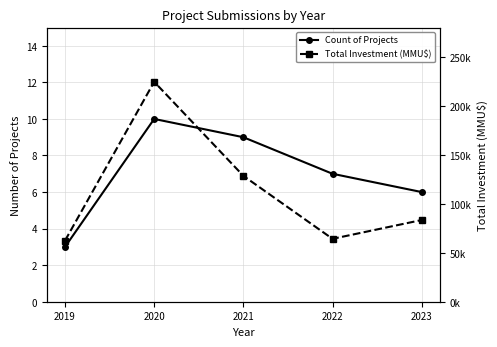

Does the chart have visible grid lines?

Yes